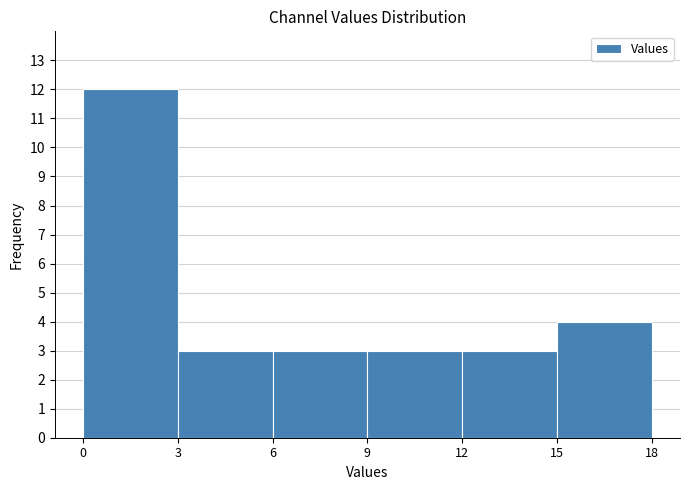

Reading left to right, list every bar in this chart as the range it spans on the x-axis followed by its height. The values are not printed on the chart, so give them approximately, as read against the axis.

0 to 3: 12
3 to 6: 3
6 to 9: 3
9 to 12: 3
12 to 15: 3
15 to 18: 4